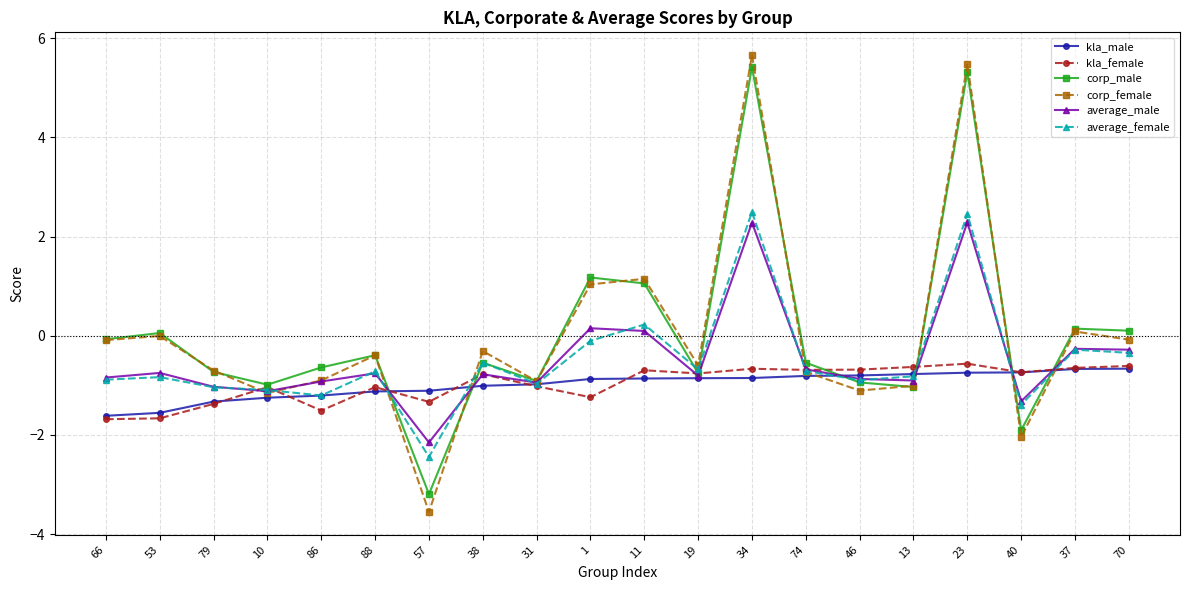

Count the number of data series in this chart.

6